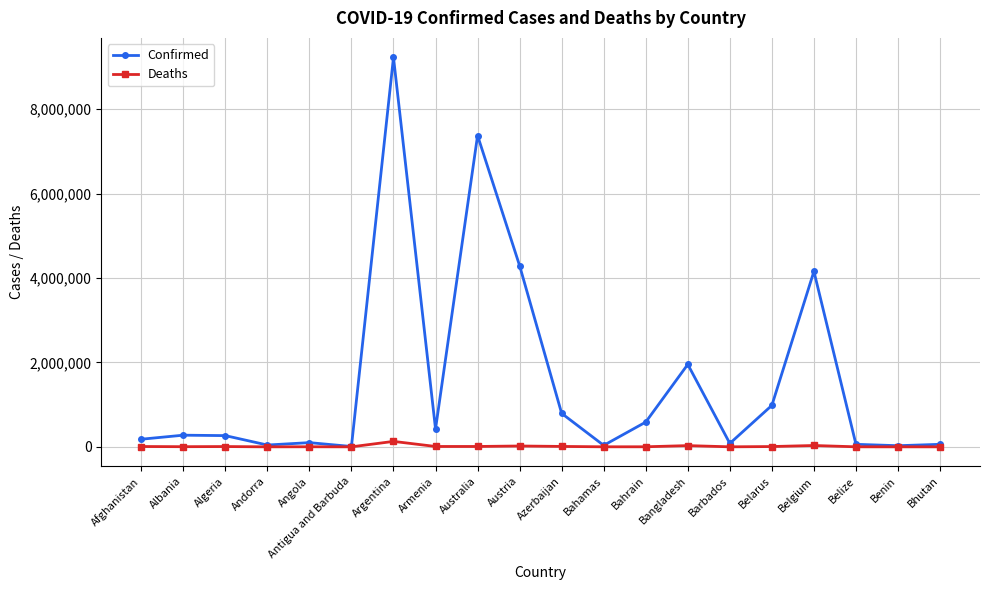

List the series in order of their peak value, highest first.

Confirmed, Deaths